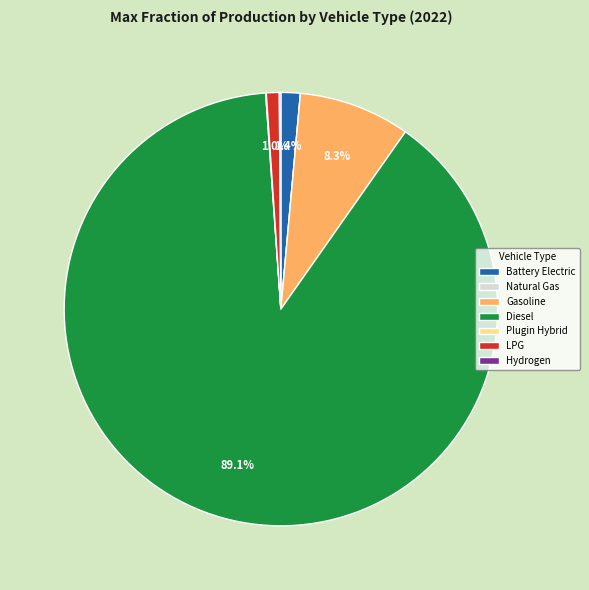

Which category accounts for the majority?

Diesel